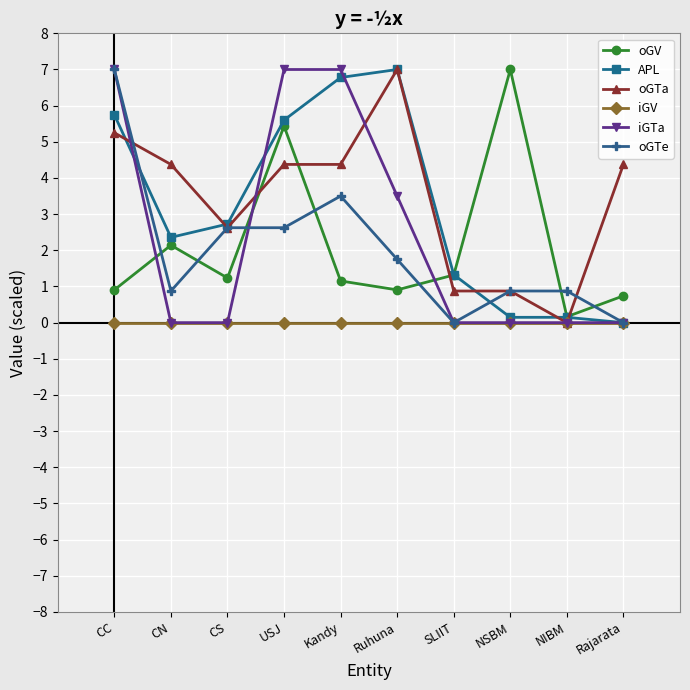

What is the approximate value of oGV at NIBM?

0.2